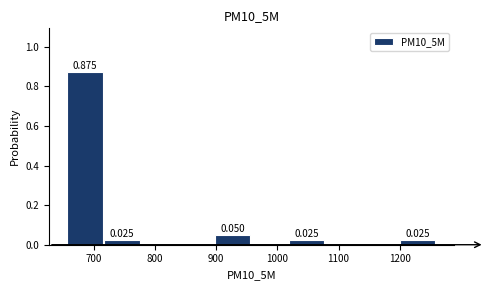

Over which range of the x-axis is the bar tallest?

660 to 720